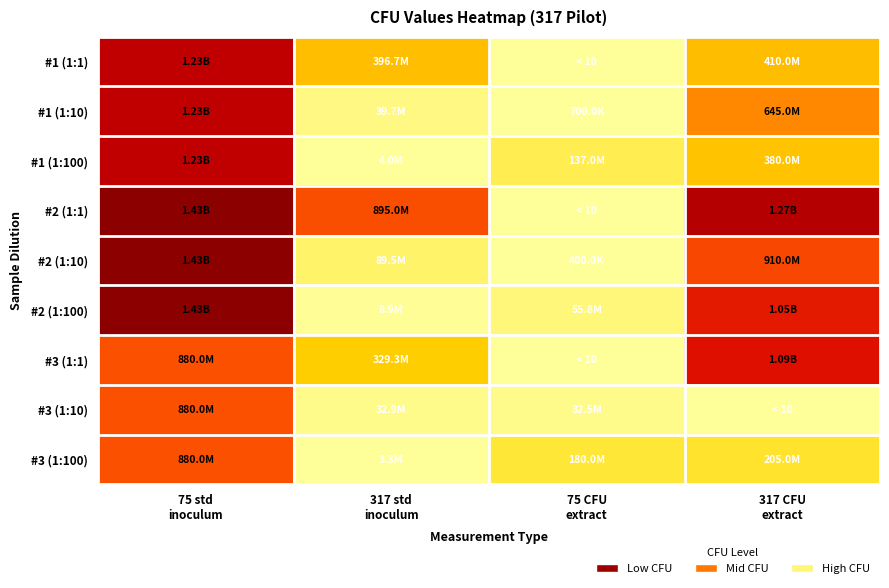

Reading left to right, extract all data points from this chart.

#1 (1:1): 75 std
inoculum=0.9	317 std
inoculum=0.3	75 CFU
extract=0.0	317 CFU
extract=0.3
#1 (1:10): 75 std
inoculum=0.9	317 std
inoculum=0.0	75 CFU
extract=0.0	317 CFU
extract=0.5
#1 (1:100): 75 std
inoculum=0.9	317 std
inoculum=0.0	75 CFU
extract=0.1	317 CFU
extract=0.3
#2 (1:1): 75 std
inoculum=1.0	317 std
inoculum=0.6	75 CFU
extract=0.0	317 CFU
extract=0.9
#2 (1:10): 75 std
inoculum=1.0	317 std
inoculum=0.1	75 CFU
extract=0.0	317 CFU
extract=0.6
#2 (1:100): 75 std
inoculum=1.0	317 std
inoculum=0.0	75 CFU
extract=0.0	317 CFU
extract=0.7
#3 (1:1): 75 std
inoculum=0.6	317 std
inoculum=0.2	75 CFU
extract=0.0	317 CFU
extract=0.8
#3 (1:10): 75 std
inoculum=0.6	317 std
inoculum=0.0	75 CFU
extract=0.0	317 CFU
extract=0.0
#3 (1:100): 75 std
inoculum=0.6	317 std
inoculum=0.0	75 CFU
extract=0.1	317 CFU
extract=0.1